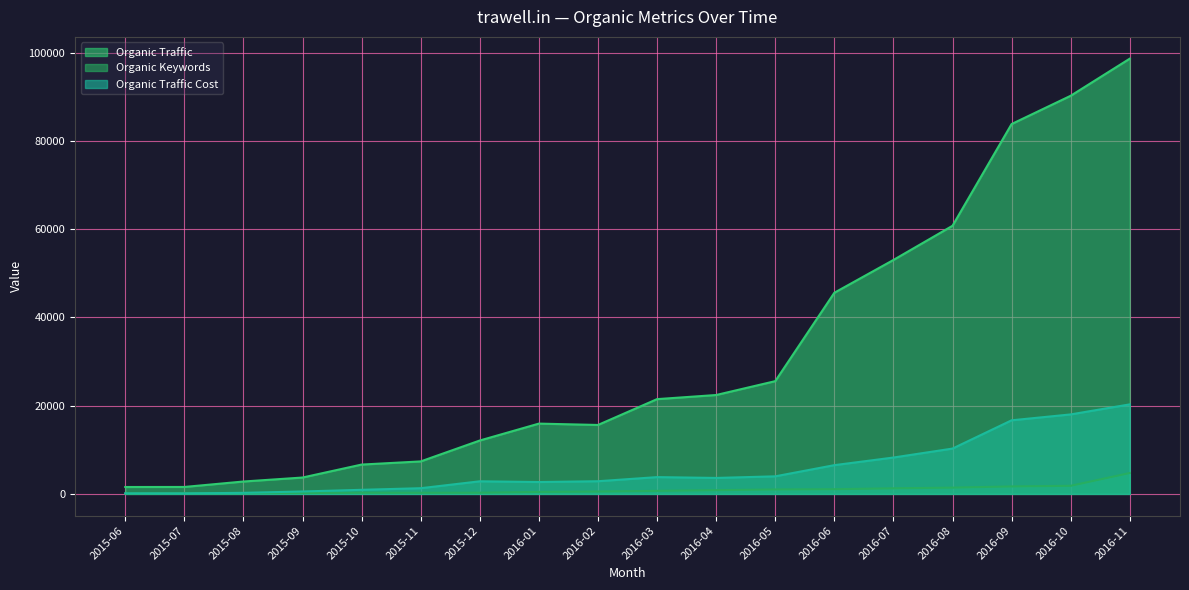

At 2016-09, list the series in order from largest to smallest.

Organic Traffic, Organic Traffic Cost, Organic Keywords